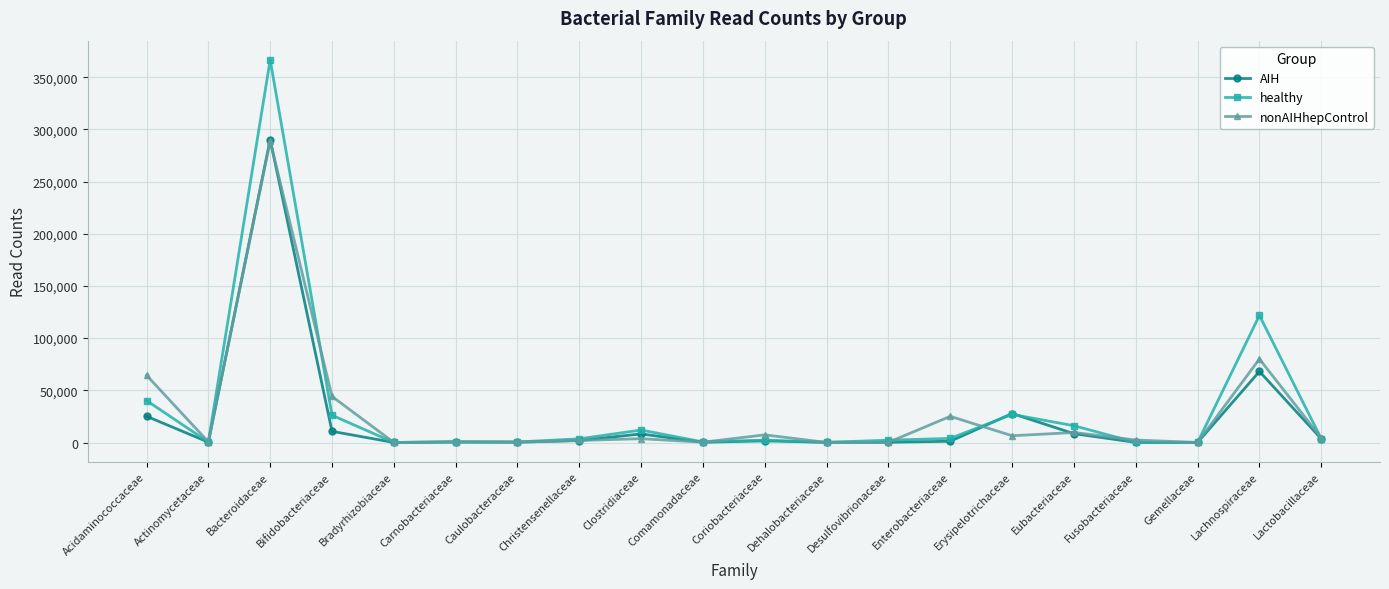

True or false: nonAIHhepControl and AIH cross at least once.

True